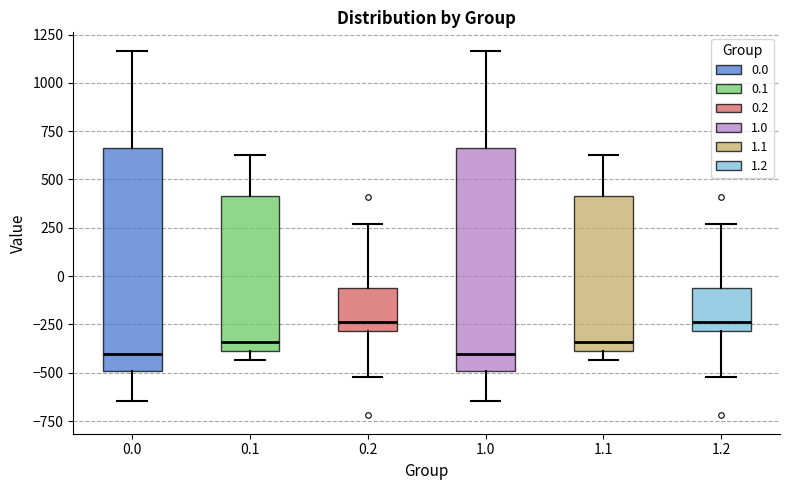

Where is the upper edge of the box at x = 0.0 on the y-axis? The values are not printed on the chart, so give them approximately, as read against the axis.

650